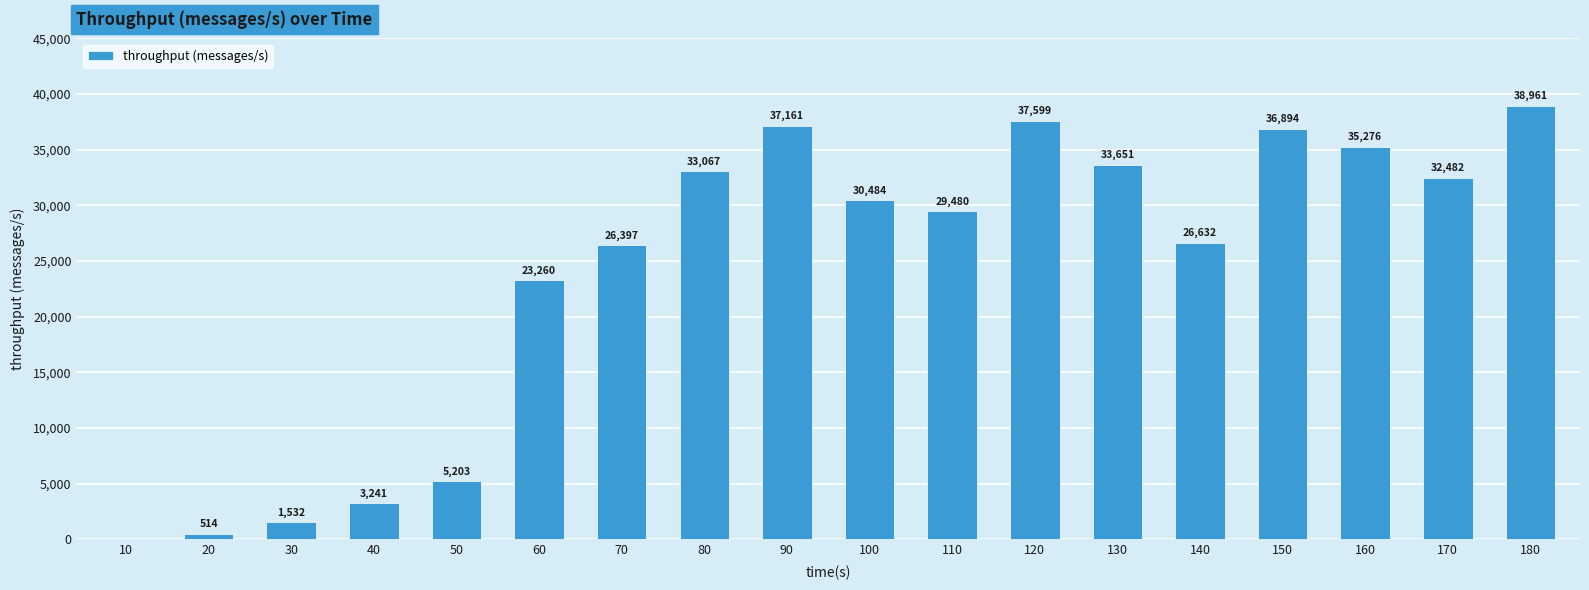

What is the ratio of the value at 50 to the value at 150?

0.1